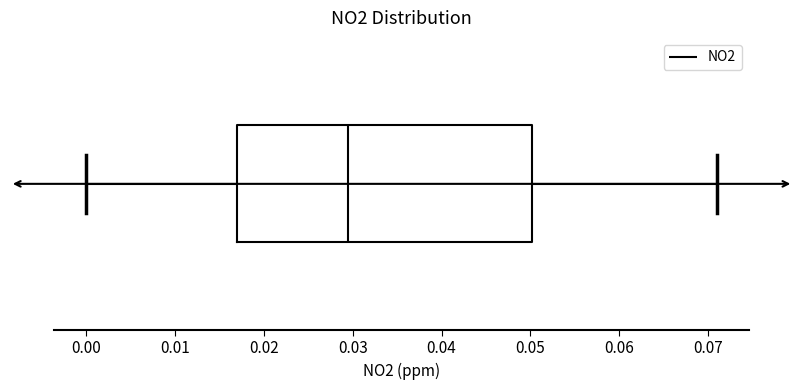

Read this box plot against the x-axis: the position of the median line, the range covered by the box, and the ends of both whiskers. The values are not printed on the chart, so give them approximately, as read against the axis.

median 0.030, box 0.017 to 0.050, whiskers 0.000 to 0.071